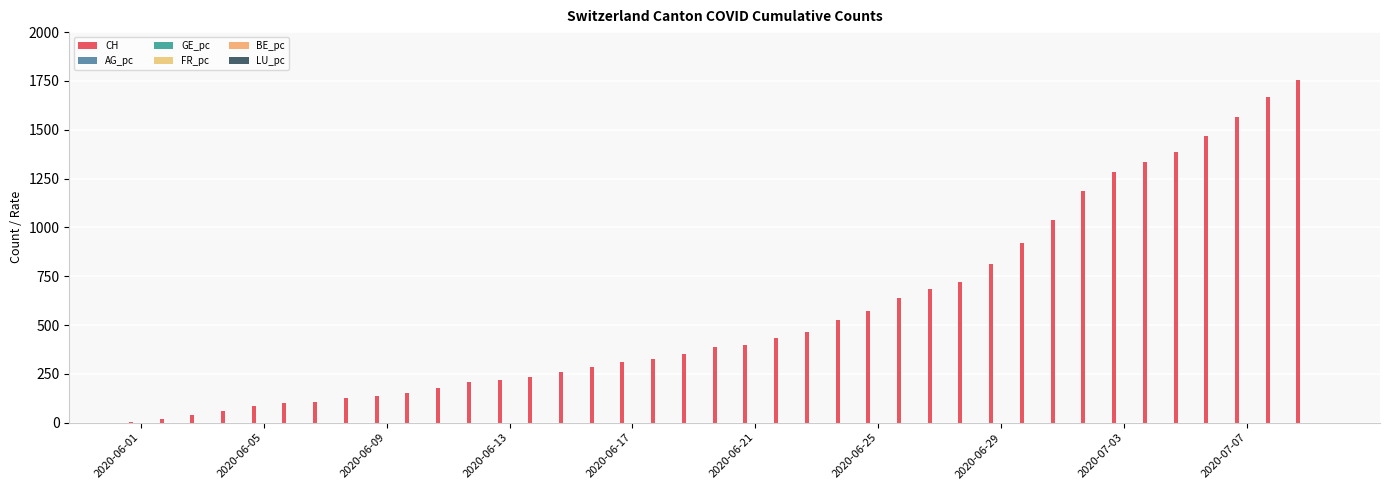

At how many categories does at least one series exceed 1311?

6